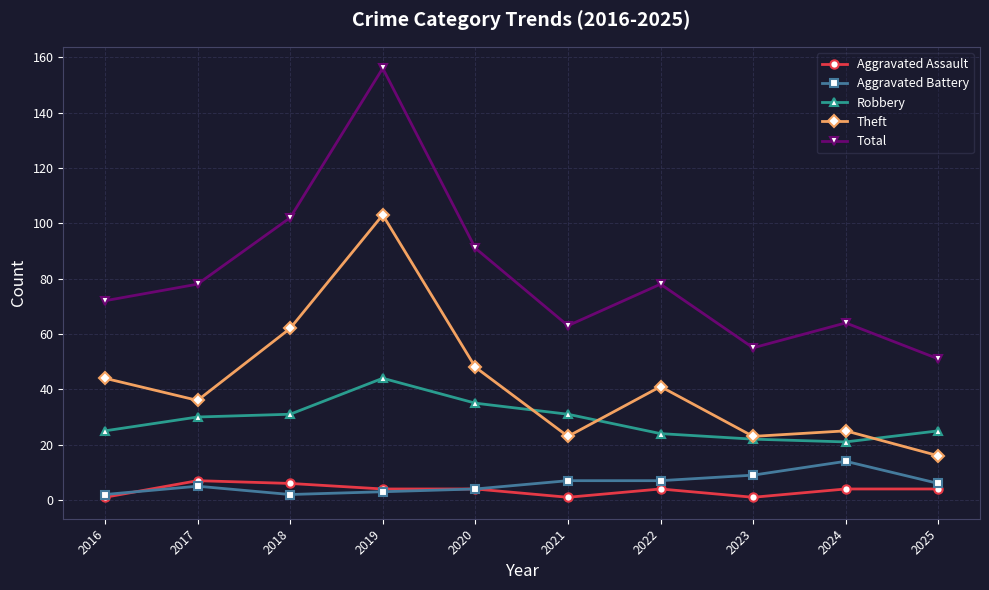

Which series has the widest spread of values?

Total